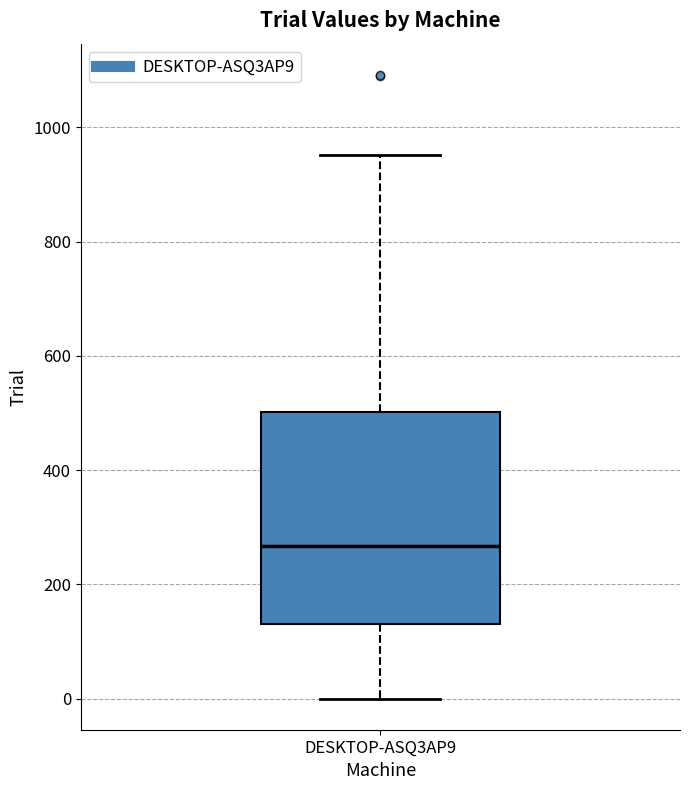

Read this box plot against the y-axis: the position of the median line, the range covered by the box, and the ends of both whiskers. The values are not printed on the chart, so give them approximately, as read against the axis.

median 260, box 140 to 500, whiskers 0 to 960